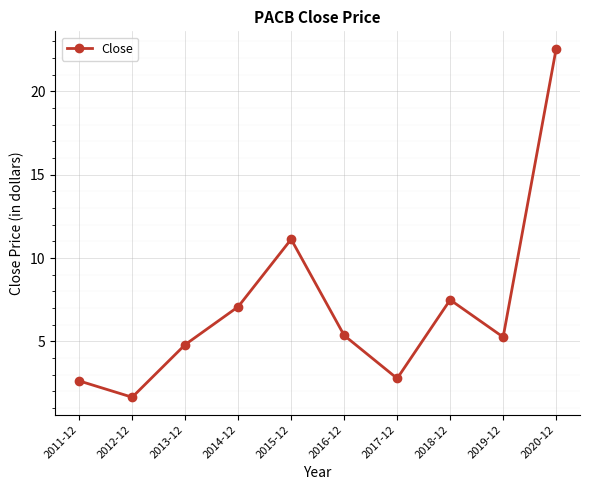

What is the maximum value shown in the chart?

22.6